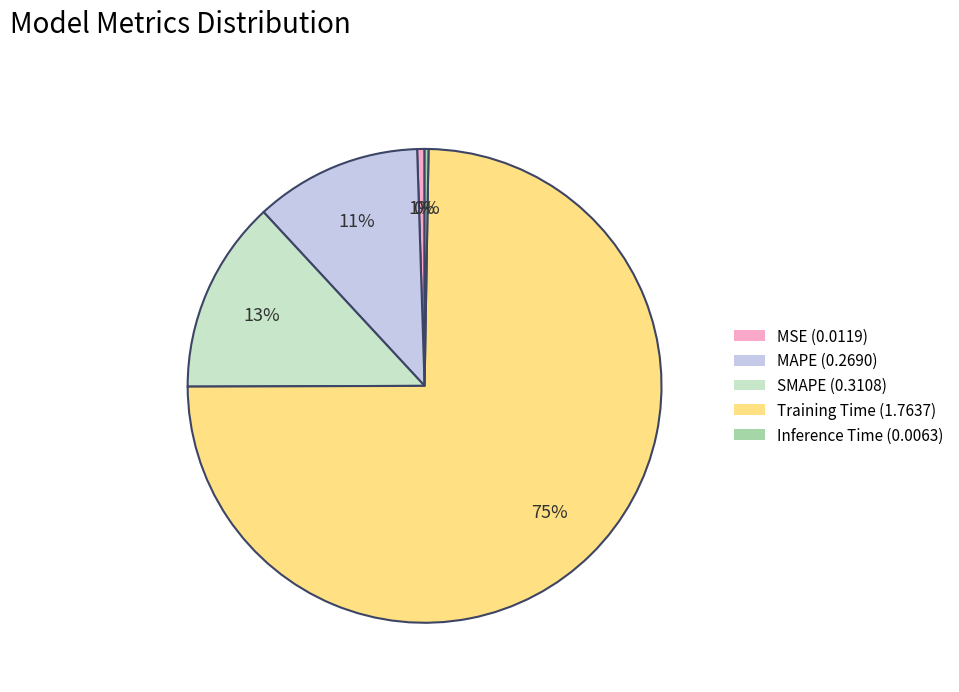

To the nearest percent, what is the combined percentage of MSE (0.0119) and SMAPE (0.3108)?

14%